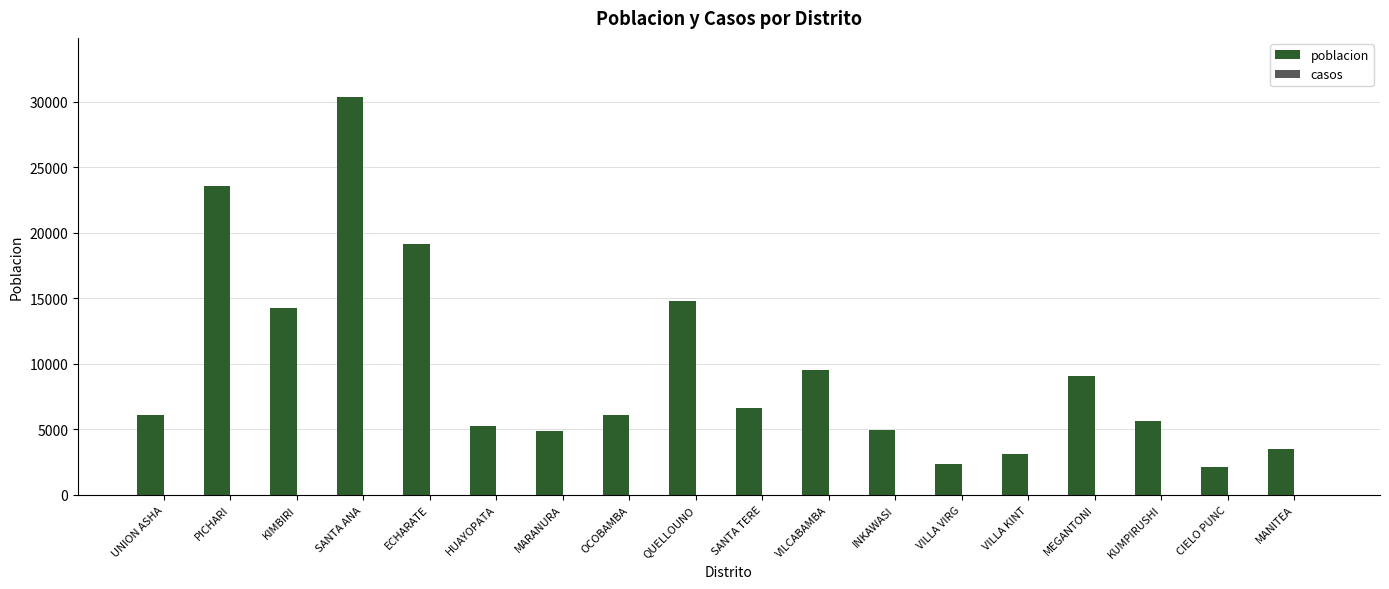

What is the maximum value for poblacion?

30336